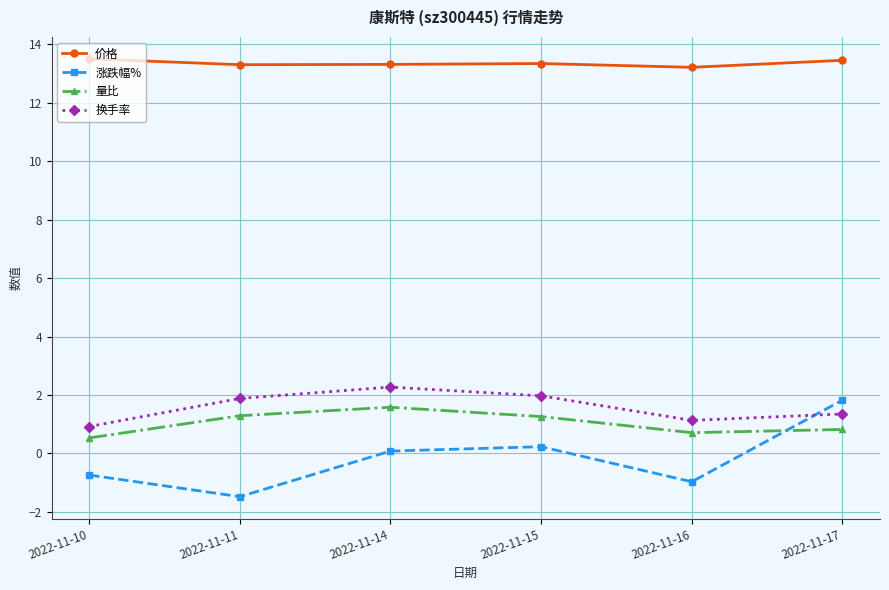

How many values in 涨跌幅% are above zero?

3